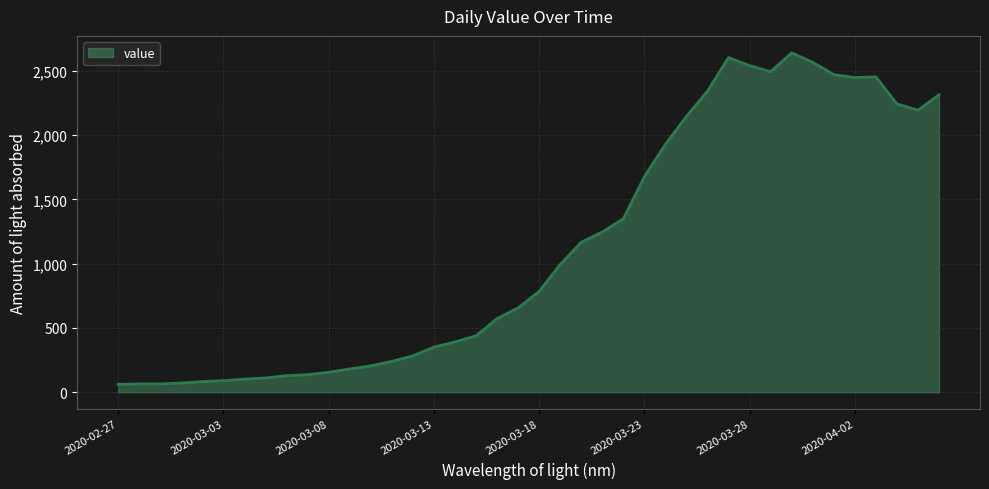

What is the difference between the maximum and minimum values?

2578